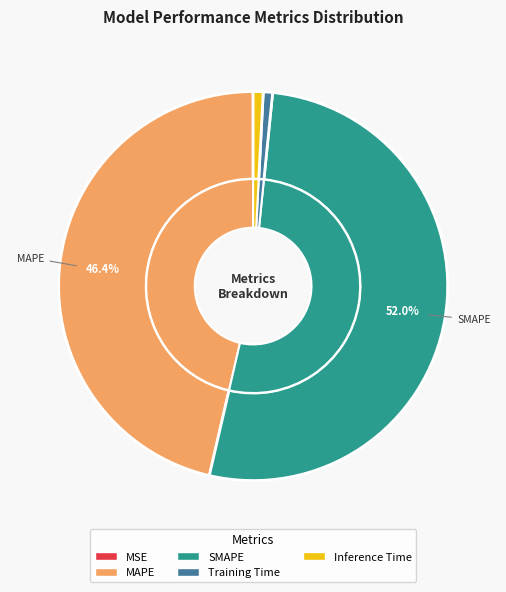

To the nearest percent, what is the average slice percentage?

20%